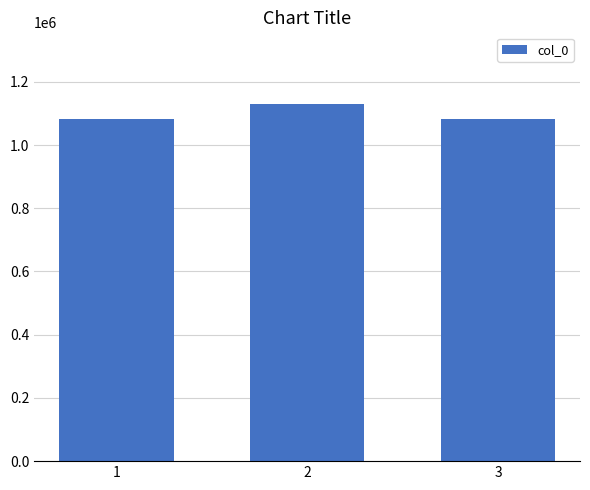

What is the sum of all values?

3295914